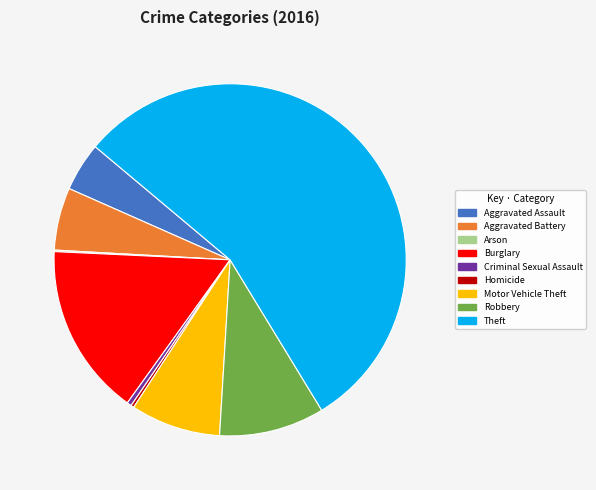

Which slice represents more than half of the pie?

Theft